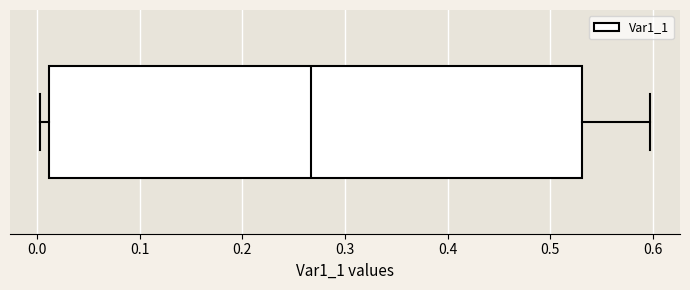

Transcribe this box plot: give where the median line is, the range the box spans, and where the two whiskers end, as read against the x-axis. The values are not printed on the chart, so give them approximately, as read against the axis.

median 0.27, box 0.01 to 0.53, whiskers 0.00 to 0.60